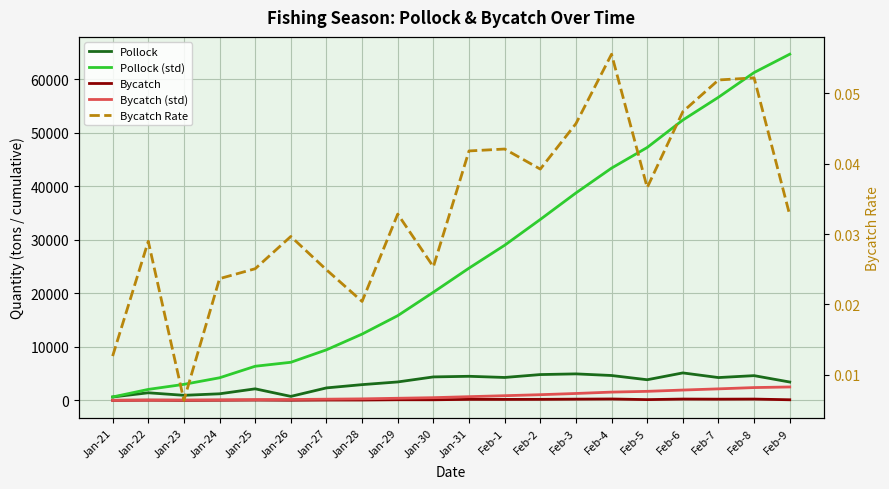

How many data points does each series have?

20